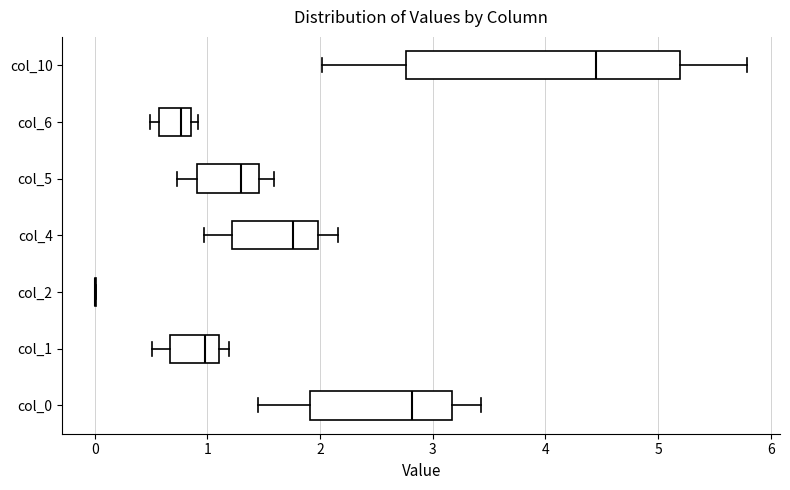

Reading bottom to top, read every box against the x-axis: the position of its median line, the range the box covers, and the ends of its whiskers. The values are not printed on the chart, so give them approximately, as read against the axis.

col_0: median 2.8, box 1.9 to 3.2, whiskers 1.5 to 3.4
col_1: median 1.0, box 0.7 to 1.1, whiskers 0.5 to 1.2
col_2: box collapsed to a line at 0.0, whiskers 0.0 to 0.0
col_4: median 1.8, box 1.2 to 2.0, whiskers 1.0 to 2.2
col_5: median 1.3, box 0.9 to 1.5, whiskers 0.7 to 1.6
col_6: median 0.8, box 0.6 to 0.9, whiskers 0.5 to 0.9 (just right of the box's right edge)
col_10: median 4.5, box 2.8 to 5.2, whiskers 2.0 to 5.8